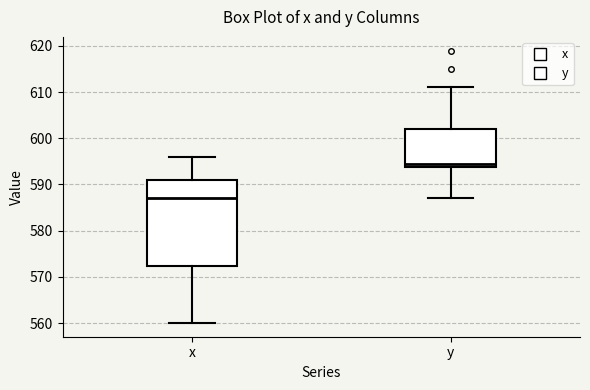

Which box is the tallest, from its lower edge to its upper edge?

x